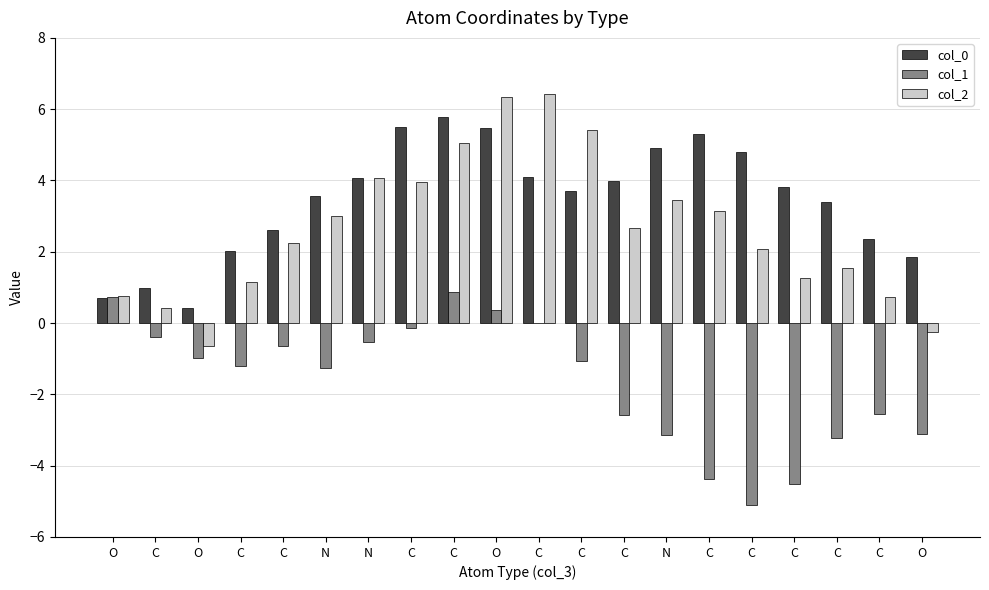

Reading left to right, what are all the values shown in this chart?

col_0: O=0.7	C=1.0	O=0.4	C=2.0	C=2.6	N=3.6	N=4.1	C=5.5	C=5.8	O=5.5	C=4.1	C=3.7	C=4.0	N=4.9	C=5.3	C=4.8	C=3.8	C=3.4	C=2.4	O=1.9
col_1: O=0.7	C=-0.4	O=-1.0	C=-1.2	C=-0.6	N=-1.3	N=-0.5	C=-0.2	C=0.9	O=0.4	C=0.0	C=-1.1	C=-2.6	N=-3.1	C=-4.4	C=-5.1	C=-4.5	C=-3.2	C=-2.6	O=-3.1
col_2: O=0.8	C=0.4	O=-0.6	C=1.1	C=2.2	N=3.0	N=4.1	C=4.0	C=5.1	O=6.3	C=6.4	C=5.4	C=2.7	N=3.4	C=3.1	C=2.1	C=1.3	C=1.6	C=0.7	O=-0.3